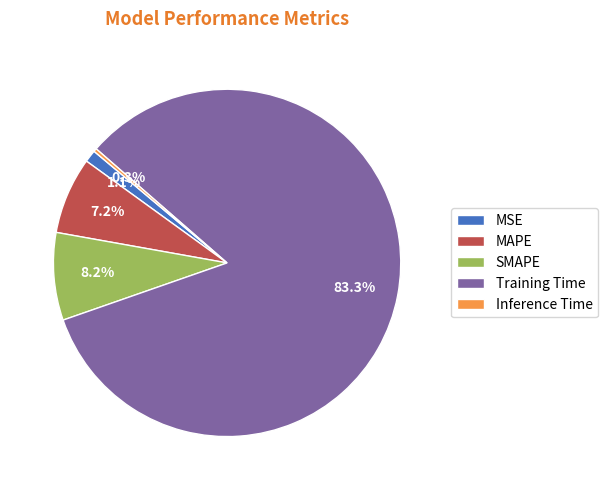

Which has a higher value, Training Time or Inference Time?

Training Time